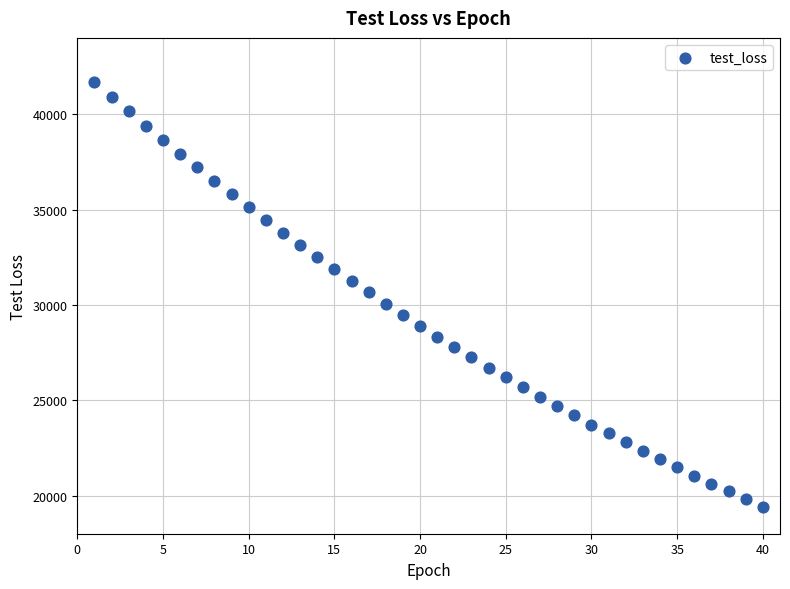

What is the range of Y values (max minus min)?

22274.8